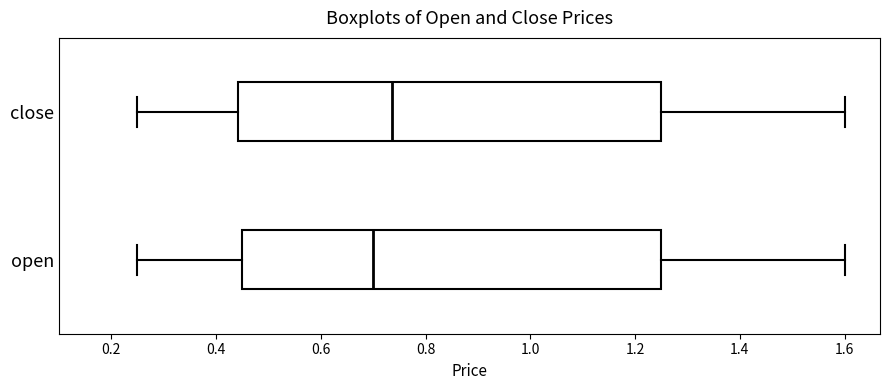

Which box's median line is the furthest to the right?

close